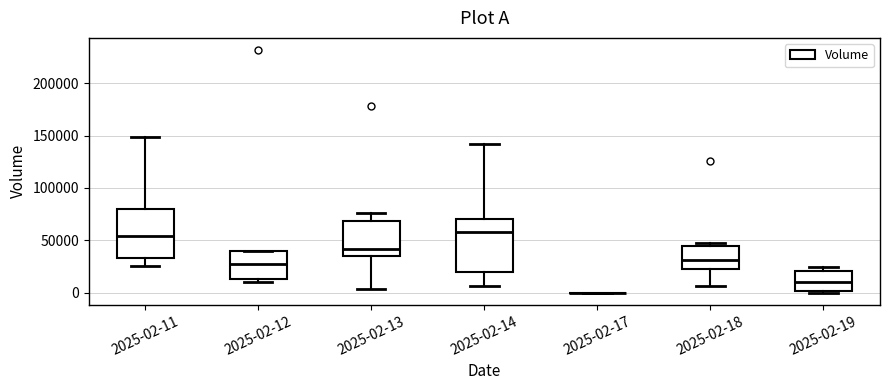

Reading left to right, transcribe this box plot: for each box, give where its median line is, the range the box spans, and where its two whiskers end, as read against the y-axis. The values are not printed on the chart, so give them approximately, as read against the axis.

2025-02-11: median 55000, box 35000 to 80000, whiskers 25000 to 150000
2025-02-12: median 25000, box 15000 to 40000, whiskers 10000 to 40000
2025-02-13: median 40000, box 35000 to 70000, whiskers 5000 to 75000
2025-02-14: median 60000, box 20000 to 70000, whiskers 5000 to 140000
2025-02-17: box collapsed to a line at 0, whiskers 0 to 0
2025-02-18: median 30000, box 20000 to 45000, whiskers 5000 to 50000
2025-02-19: median 10000, box 0 to 20000, whiskers 0 to 25000